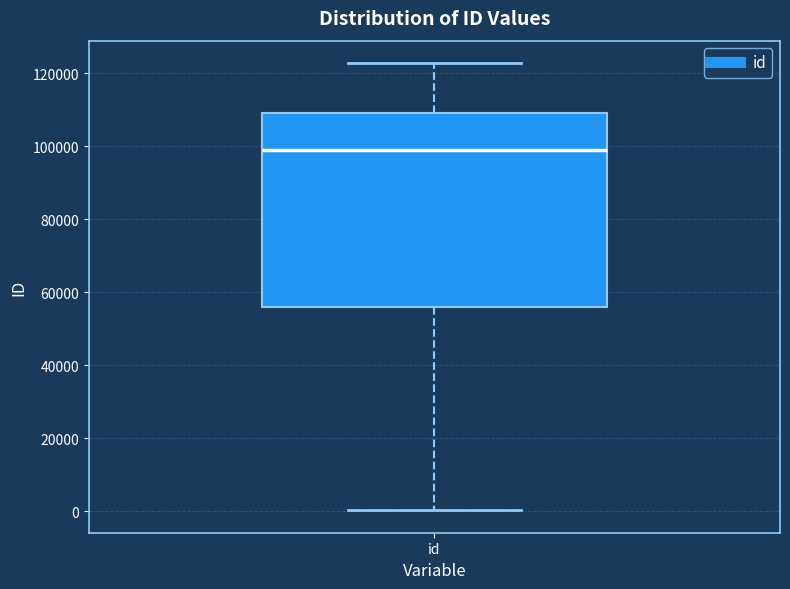

Where is the lower edge of the box for id on the y-axis? The values are not printed on the chart, so give them approximately, as read against the axis.

56000